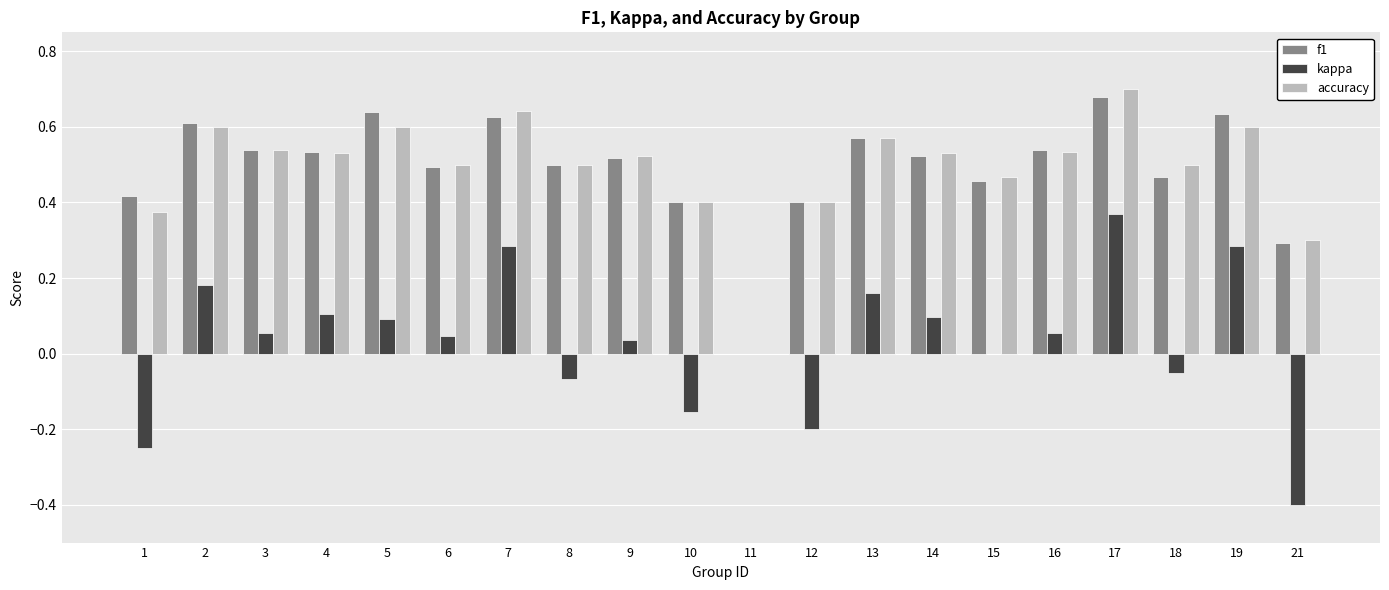

What is the sum of all f1 values?

9.8